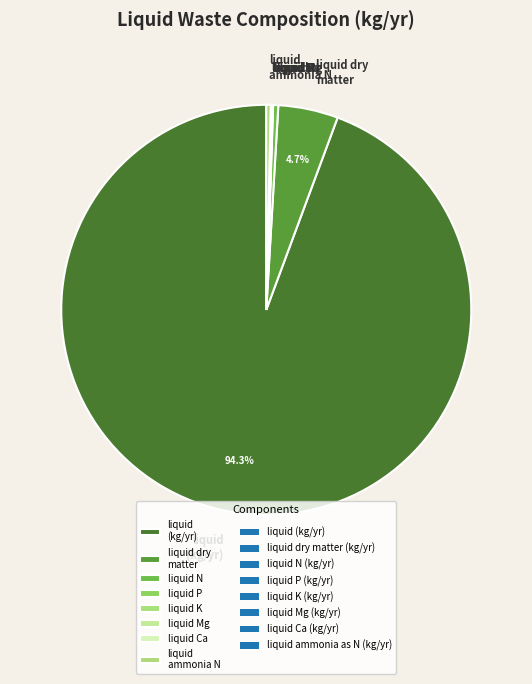

Which category accounts for the majority?

liquid (kg/yr)